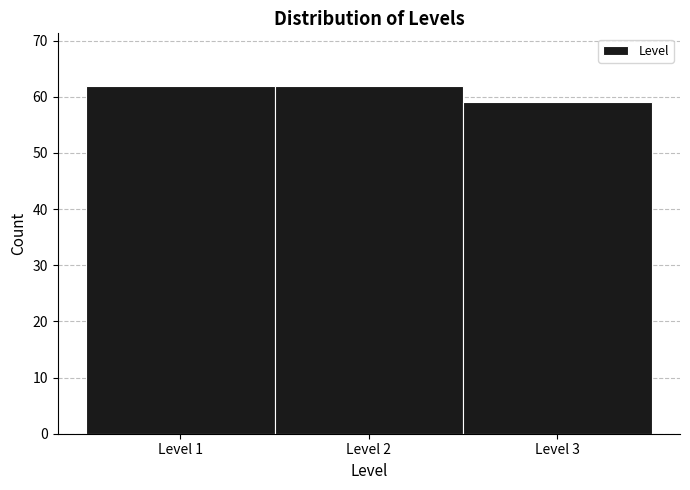

Reading left to right, extract all data points from this chart.

62	62	59